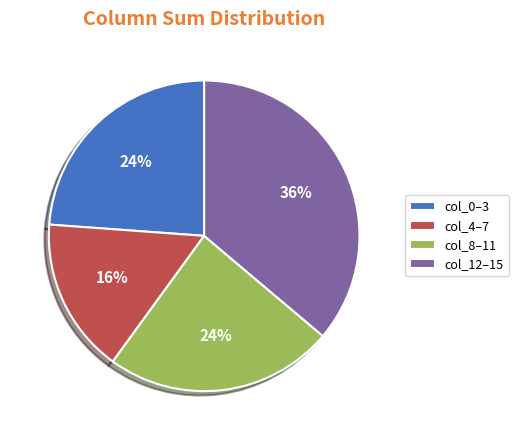

Do col_8–11 and col_4–7 together represent more than half of the pie?

No